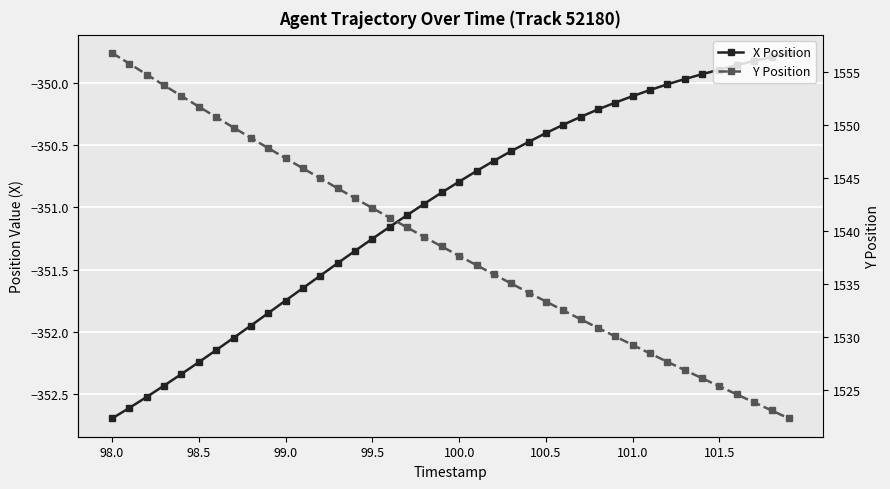

True or false: Y Position has a value of 911.0 at 16.

False